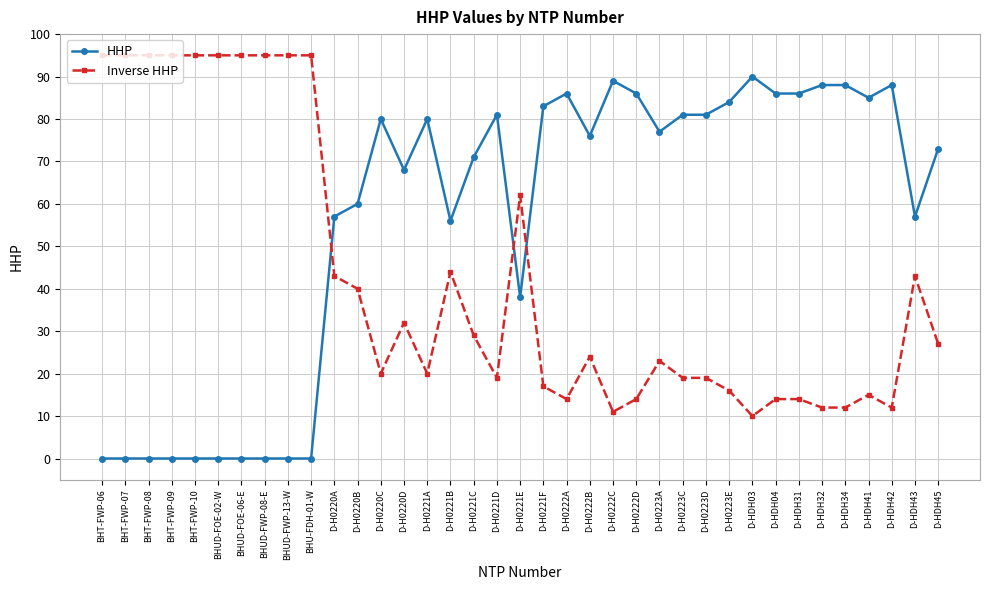

What is the sum of all Inverse HHP values?

1575